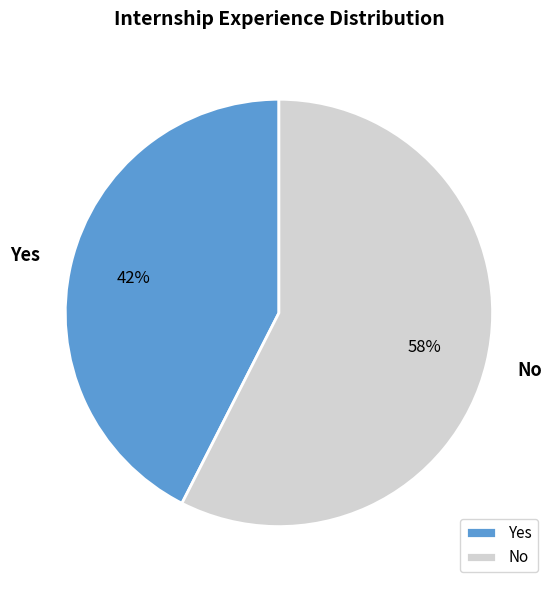

The Yes slice represents 55% of the pie. True or false?

False